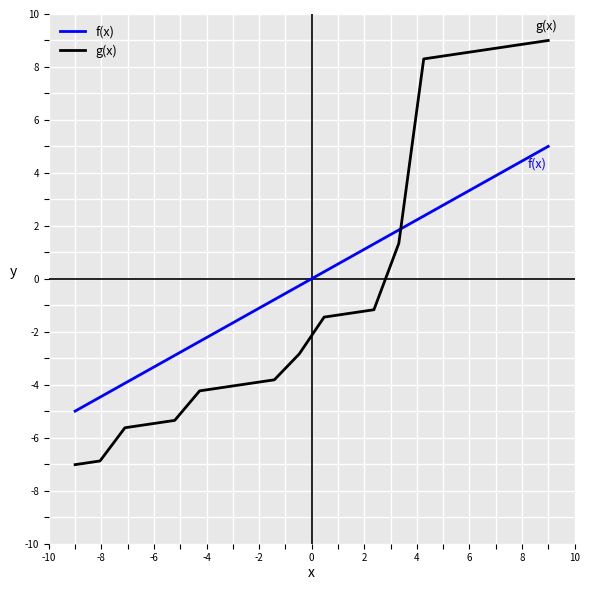

Count the number of categories in the chart.

20